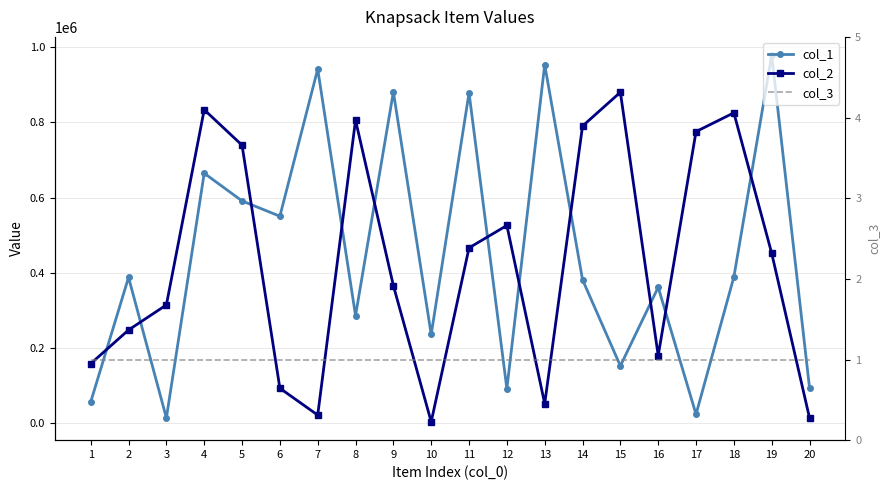

What are all the series names shown in the legend?

col_1, col_2, col_3